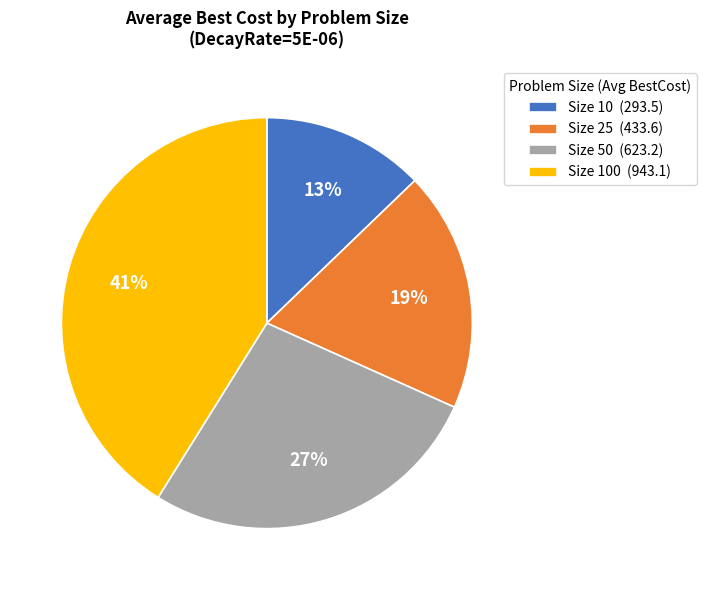

Is the sum of Size 25 (433.6) and Size 100 (943.1) greater than half?

Yes